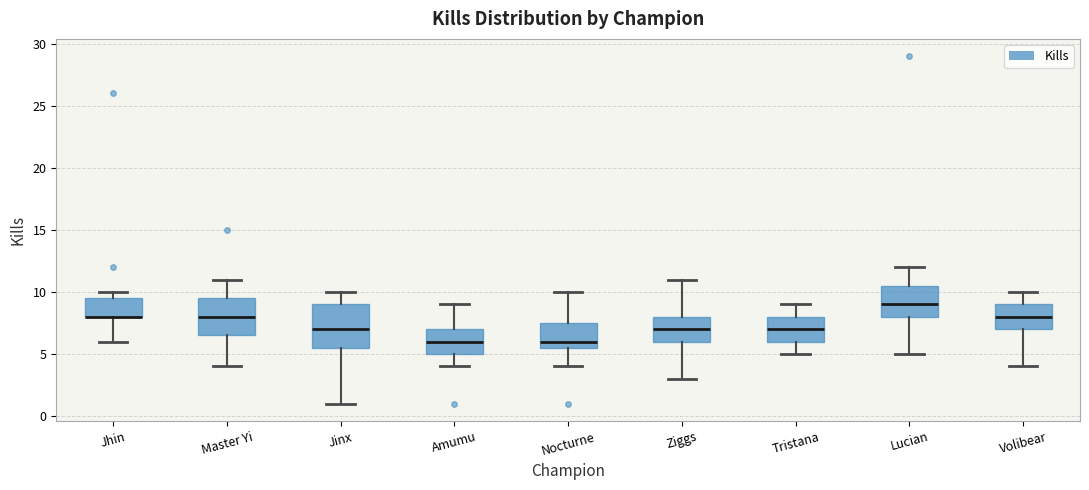

Reading left to right, transcribe this box plot: for each box, give where its median line is, the range the box spans, and where its two whiskers end, as read against the y-axis. The values are not printed on the chart, so give them approximately, as read against the axis.

Jhin: median 8.0 (drawn on the box's lower edge), box 8.0 to 9.5, whiskers 6.0 to 10.0
Master Yi: median 8.0, box 6.5 to 9.5, whiskers 4.0 to 11.0
Jinx: median 7.0, box 5.5 to 9.0, whiskers 1.0 to 10.0
Amumu: median 6.0, box 5.0 to 7.0, whiskers 4.0 to 9.0
Nocturne: median 6.0, box 5.5 to 7.5, whiskers 4.0 to 10.0
Ziggs: median 7.0, box 6.0 to 8.0, whiskers 3.0 to 11.0
Tristana: median 7.0, box 6.0 to 8.0, whiskers 5.0 to 9.0
Lucian: median 9.0, box 8.0 to 10.5, whiskers 5.0 to 12.0
Volibear: median 8.0, box 7.0 to 9.0, whiskers 4.0 to 10.0